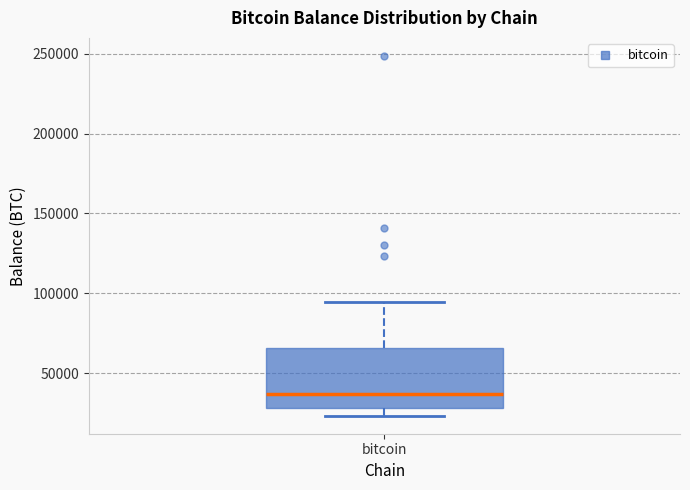

Read this box plot against the y-axis: the position of the median line, the range covered by the box, and the ends of both whiskers. The values are not printed on the chart, so give them approximately, as read against the axis.

median 35000, box 30000 to 65000, whiskers 25000 to 95000